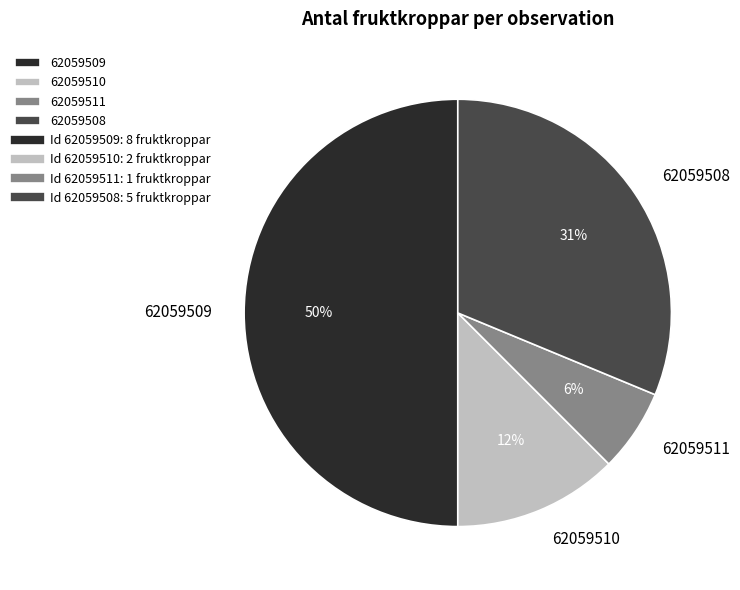

What is the smallest slice in the pie chart?

62059511